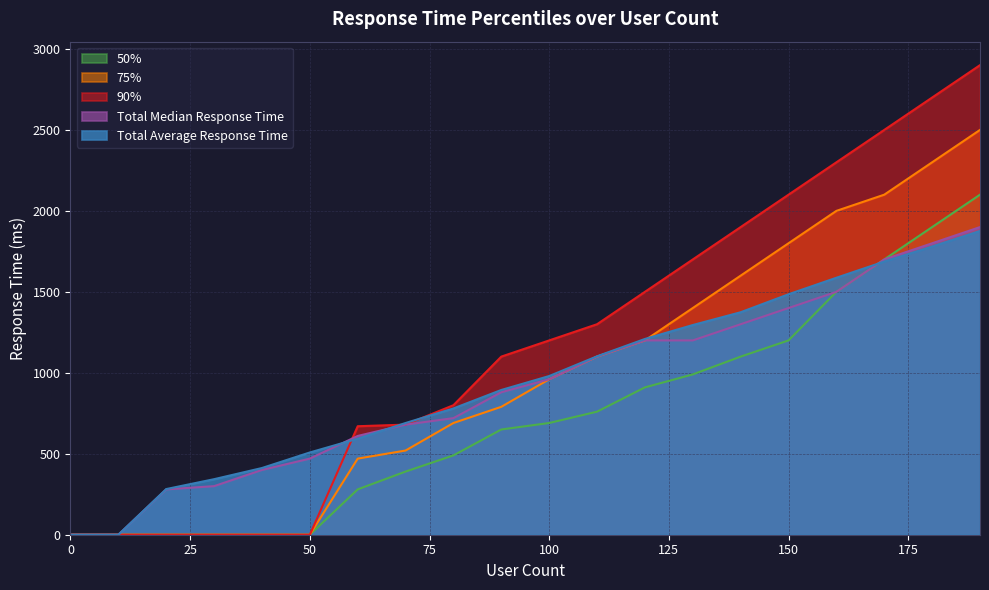

Which series changed the most between 0 and 100?

90%